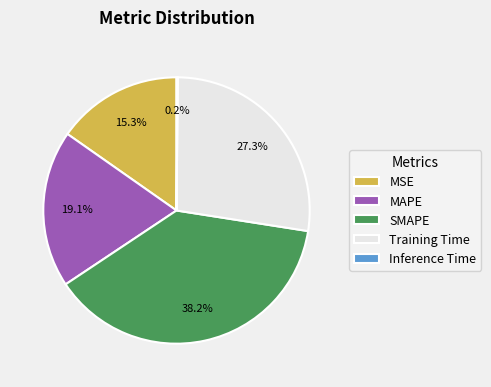

Between MSE and MAPE, which is larger?

MAPE